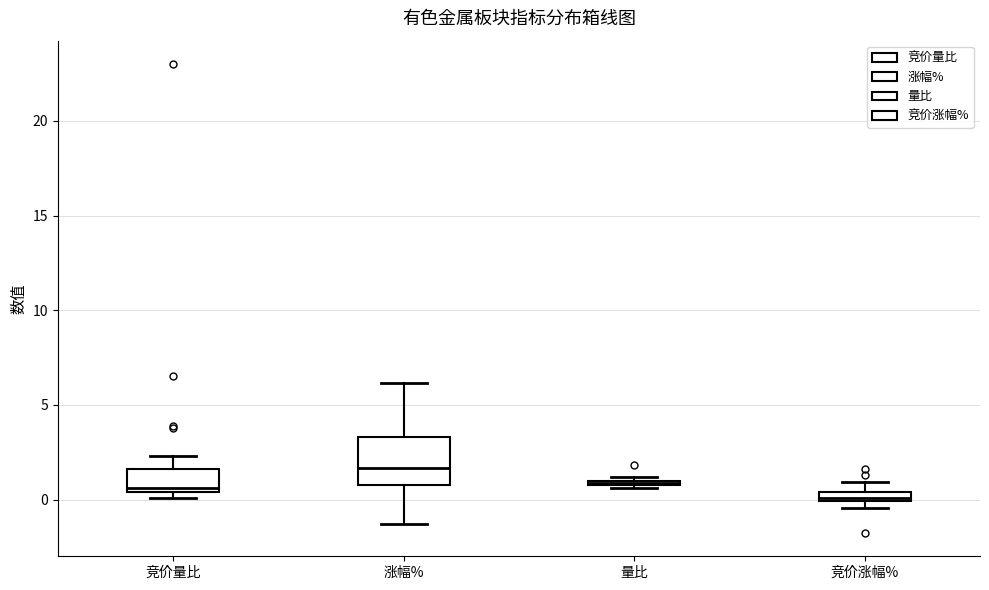

Comparing the boxes themselves (not the whiskers), which one is the tallest?

涨幅%